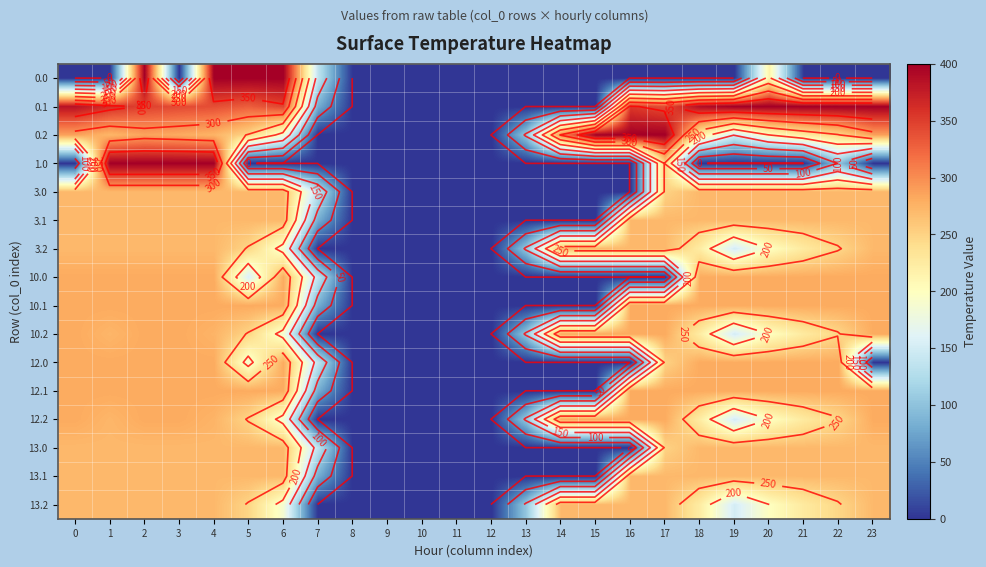

How many values in row_14 are above zero?

16